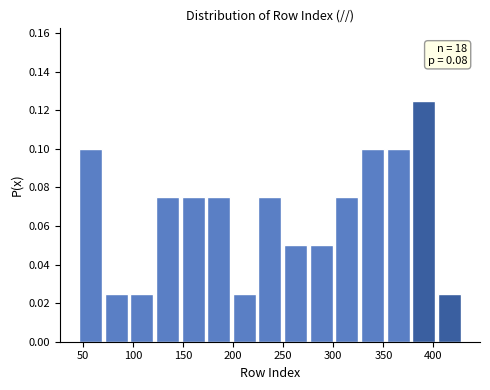

Which range on the x-axis has the tallest bar?

380 to 405